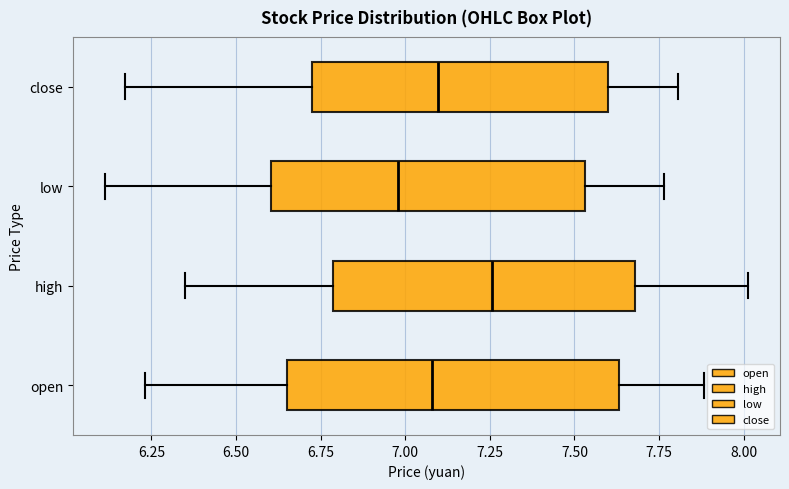

Where does the left whisker of the box for open end on the x-axis? The values are not printed on the chart, so give them approximately, as read against the axis.

6.25